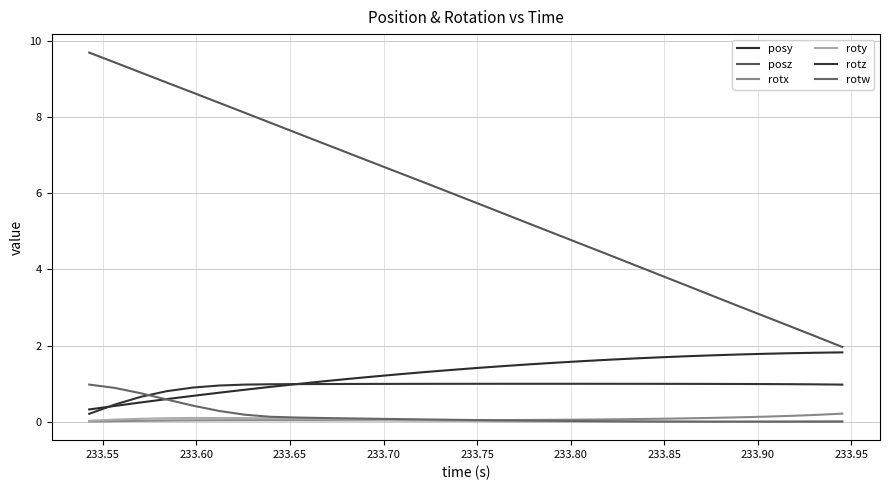

Does the chart display data point markers on the line(s)?

No